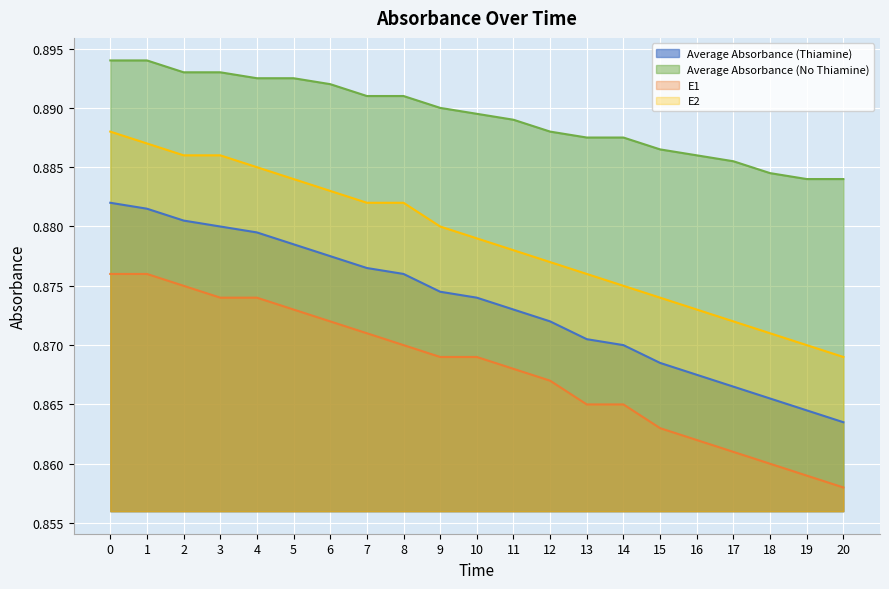

True or false: Average Absorbance (Thiamine) and E1 cross at least once.

False